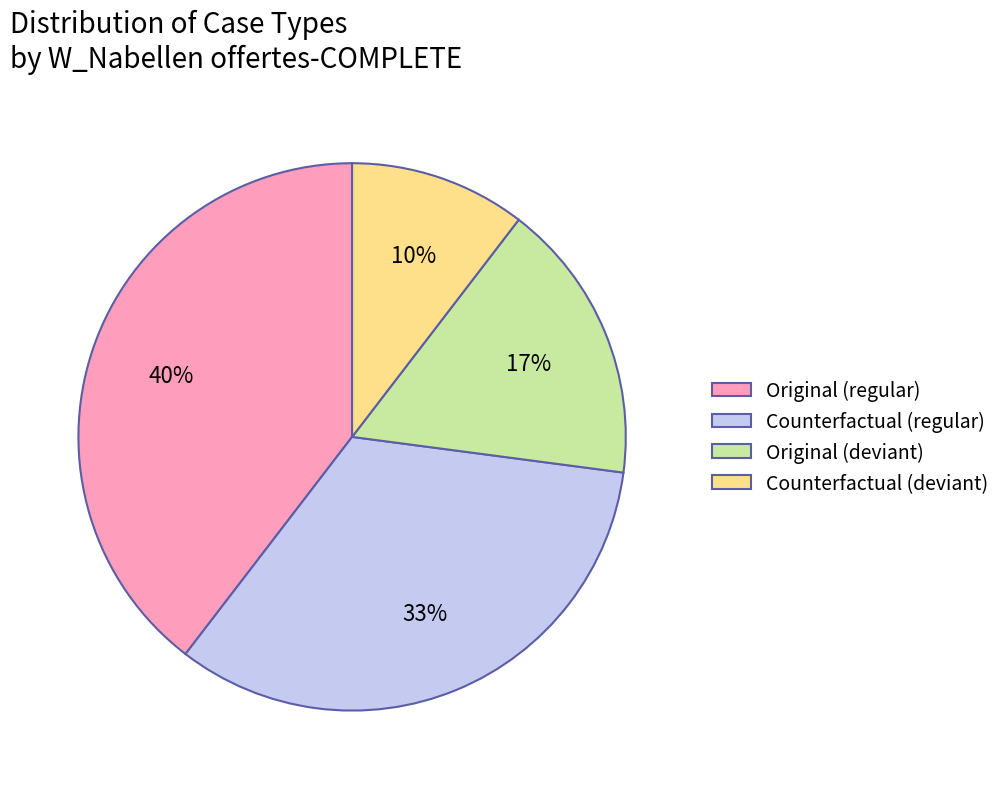

Which has a higher value, Counterfactual (regular) or Original (regular)?

Original (regular)